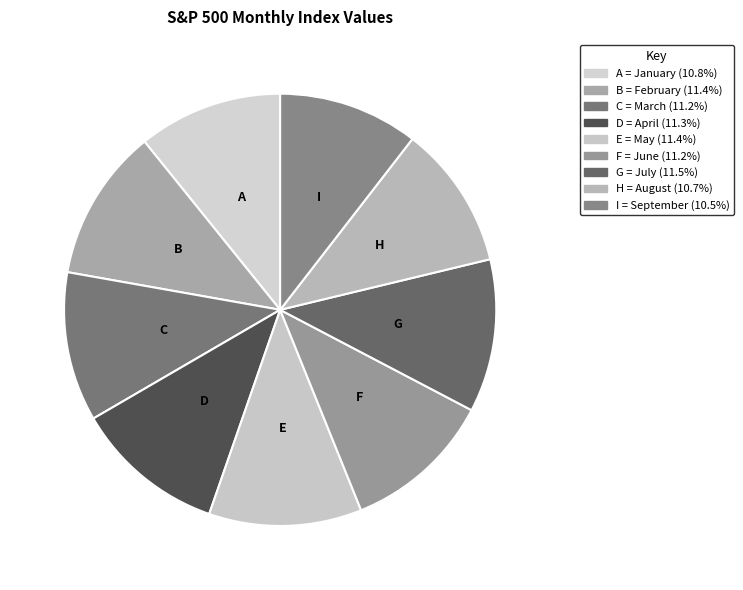

How many segments does this pie chart have?

9